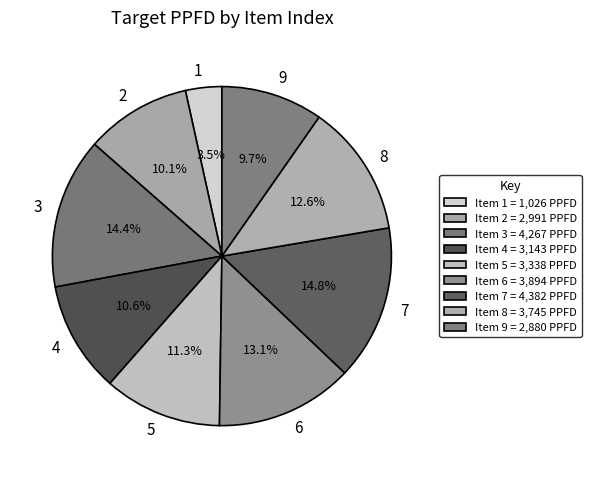

To the nearest percent, what is the difference between the largest and smallest slice percentages?

11%